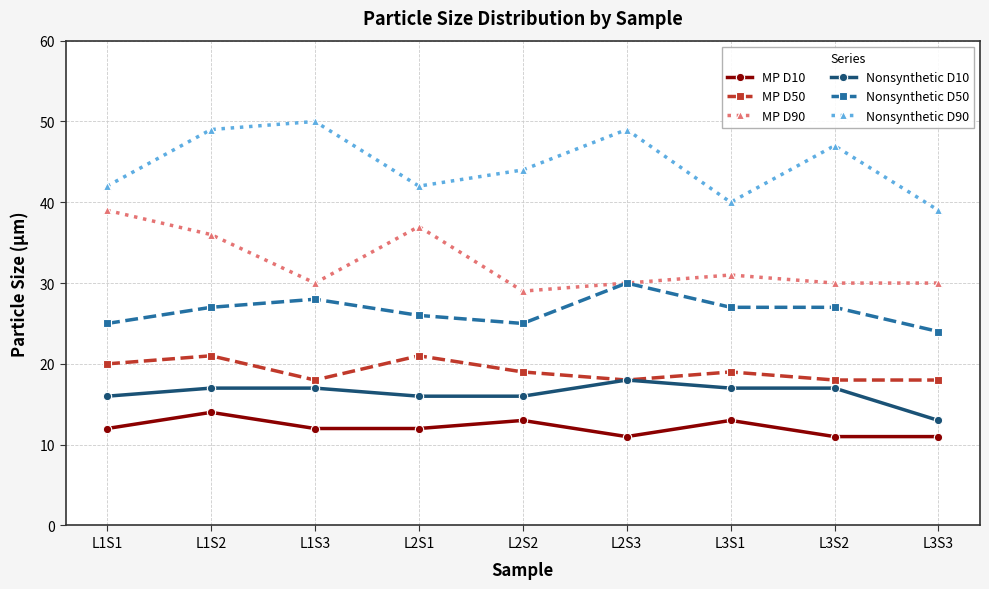

At how many categories does at least one series exceed 12?

9